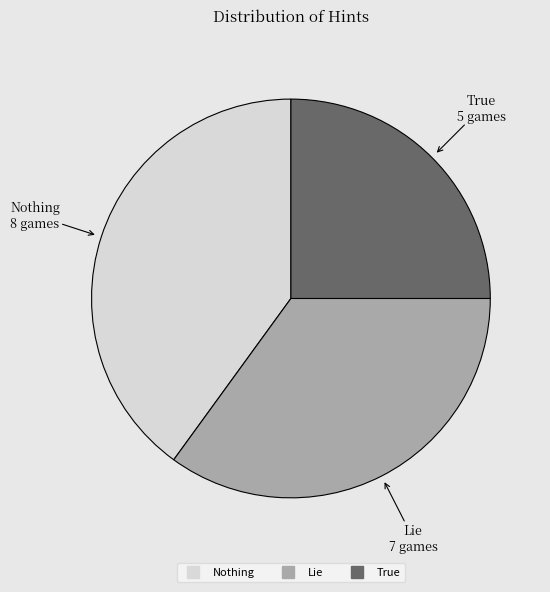

Which category has the smallest portion of the pie?

True